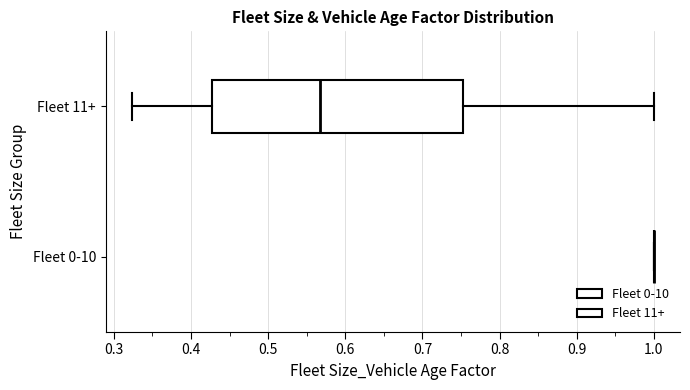

Reading bottom to top, read every box against the x-axis: the position of its median line, the range the box covers, and the ends of its whiskers. The values are not printed on the chart, so give them approximately, as read against the axis.

Fleet 0-10: box collapsed to a line at 1.00, whiskers 1.00 to 1.00
Fleet 11+: median 0.57, box 0.43 to 0.75, whiskers 0.32 to 1.00